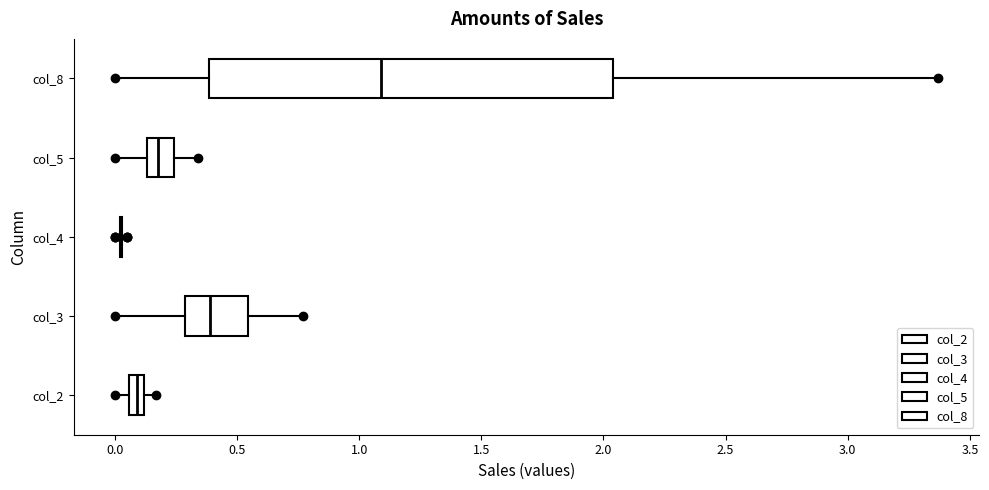

Where does the median line of the box for col_3 sit on the x-axis? The values are not printed on the chart, so give them approximately, as read against the axis.

0.40